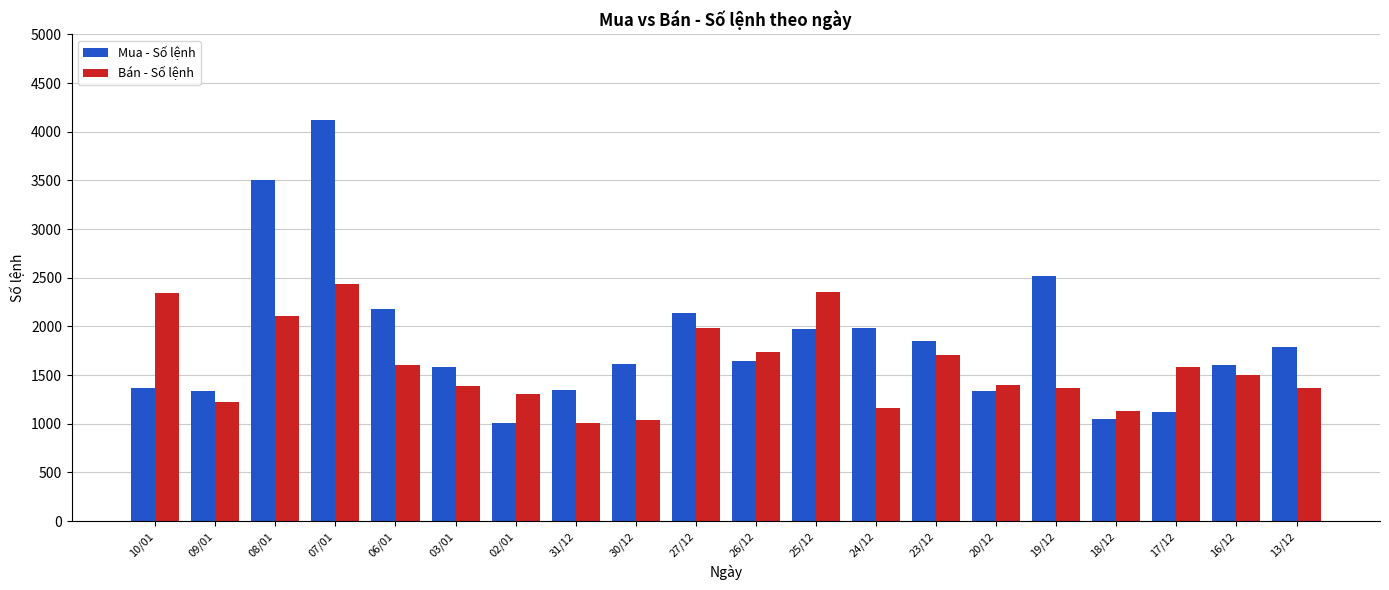

What is the difference between the maximum and second lowest values in the Bán - Số lệnh series?

1389